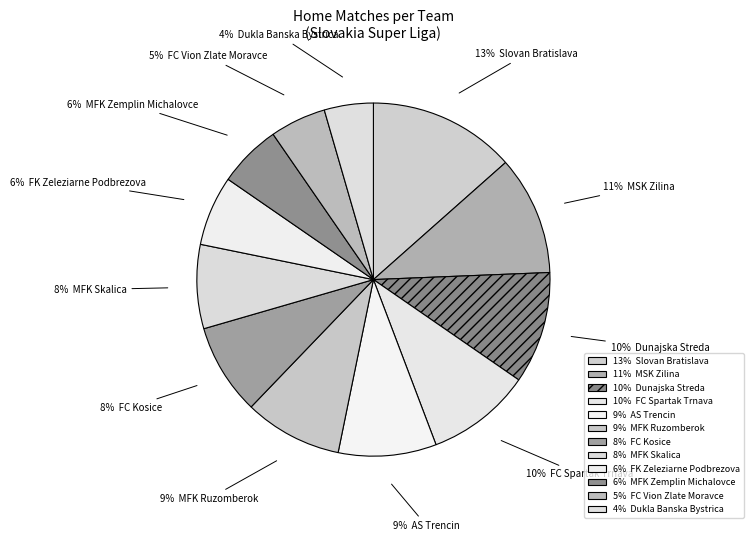

How many segments does this pie chart have?

12